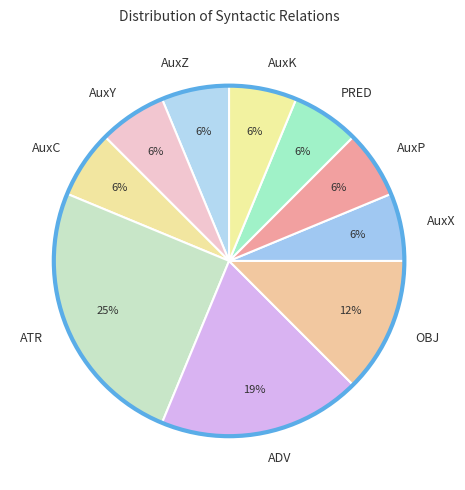

To the nearest percent, what portion does AuxY represent?

6%